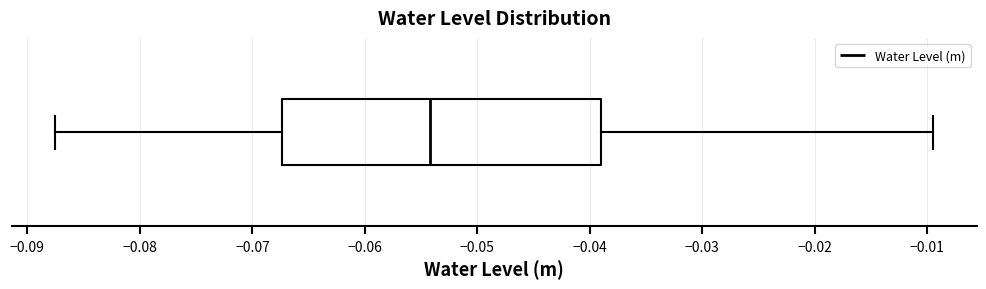

Where does the median line of the box sit on the x-axis? The values are not printed on the chart, so give them approximately, as read against the axis.

-0.054